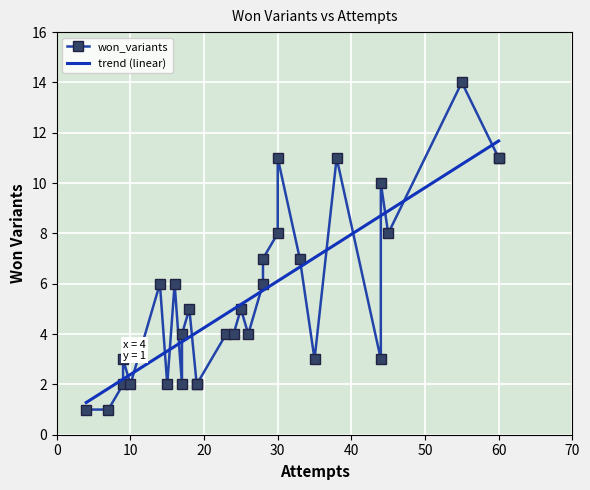

What is the average value?

6